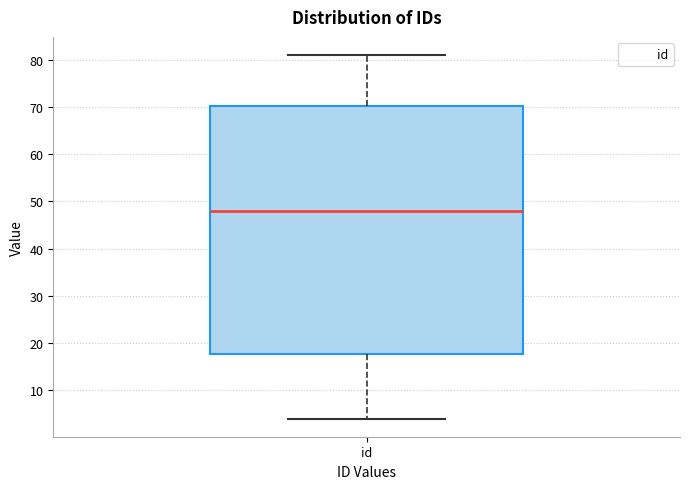

Transcribe this box plot: give where the median line is, the range the box spans, and where the two whiskers end, as read against the y-axis. The values are not printed on the chart, so give them approximately, as read against the axis.

median 48, box 18 to 70, whiskers 4 to 81